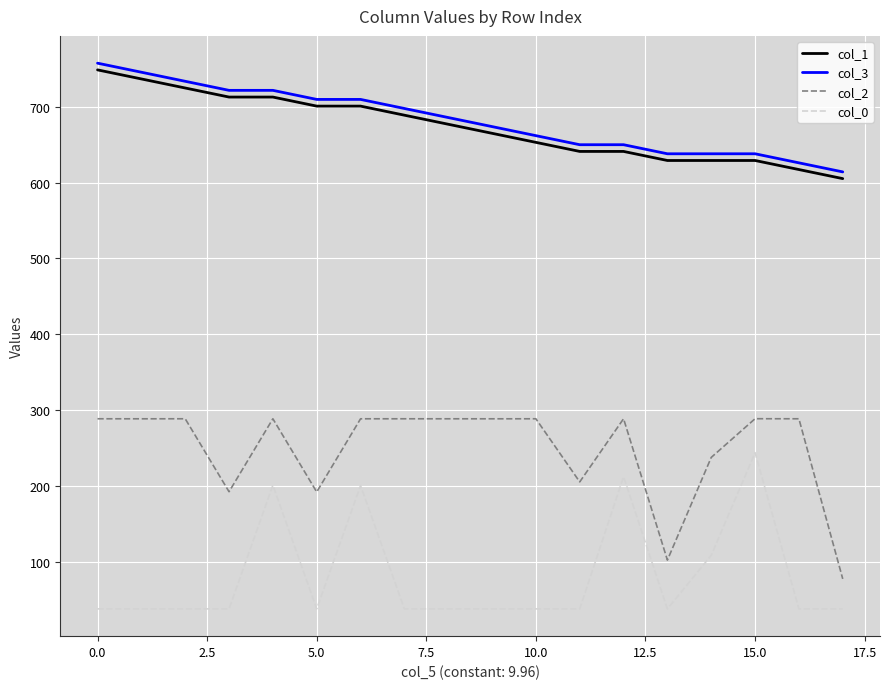

What are all the series names shown in the legend?

col_1, col_3, col_2, col_0